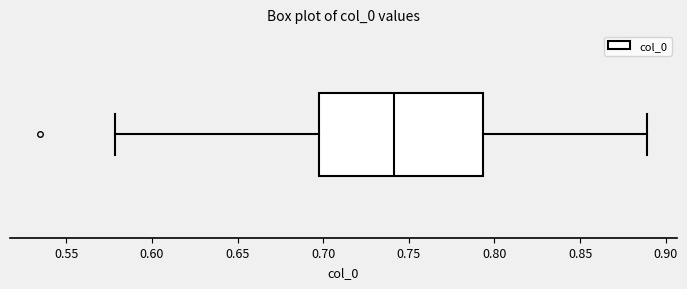

Read this box plot against the x-axis: the position of the median line, the range covered by the box, and the ends of both whiskers. The values are not printed on the chart, so give them approximately, as read against the axis.

median 0.740, box 0.700 to 0.795, whiskers 0.580 to 0.890